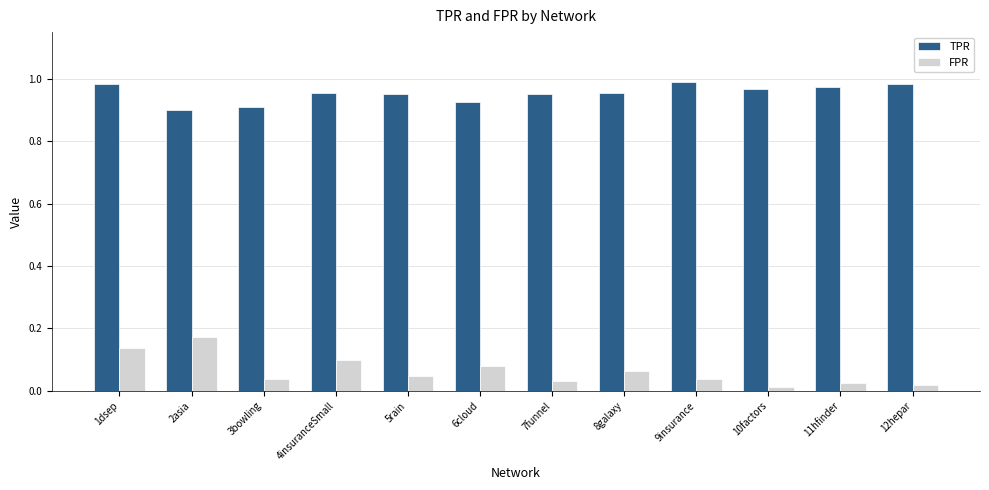

Rank the series by their maximum value, from lowest to highest.

FPR, TPR